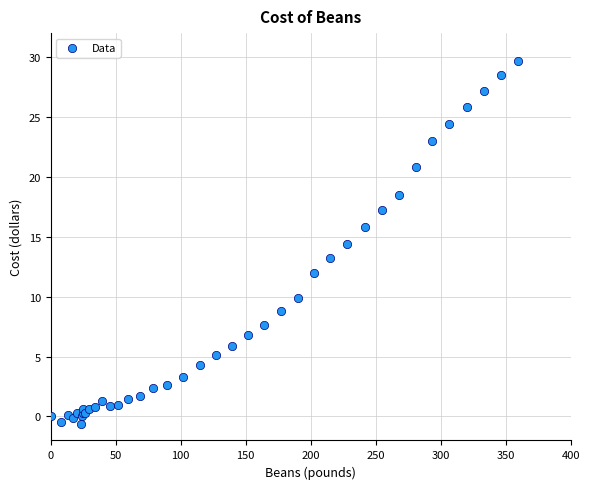

What Y value in the scatter plot is closest to 14?

14.4